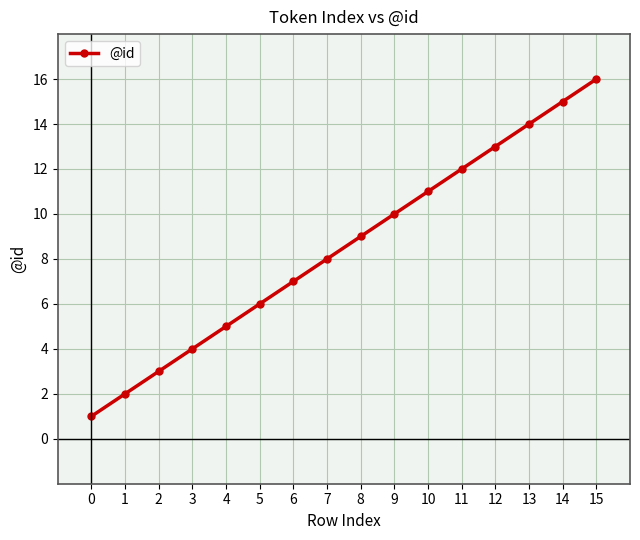

What is the change in value from 5 to 12?

+7